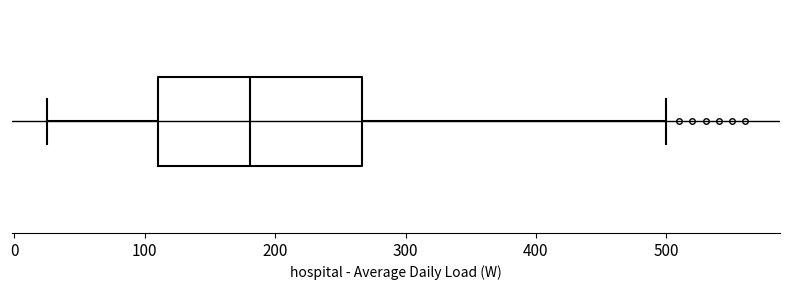

Transcribe this box plot: give where the median line is, the range the box spans, and where the two whiskers end, as read against the x-axis. The values are not printed on the chart, so give them approximately, as read against the axis.

median 180, box 110 to 270, whiskers 30 to 500